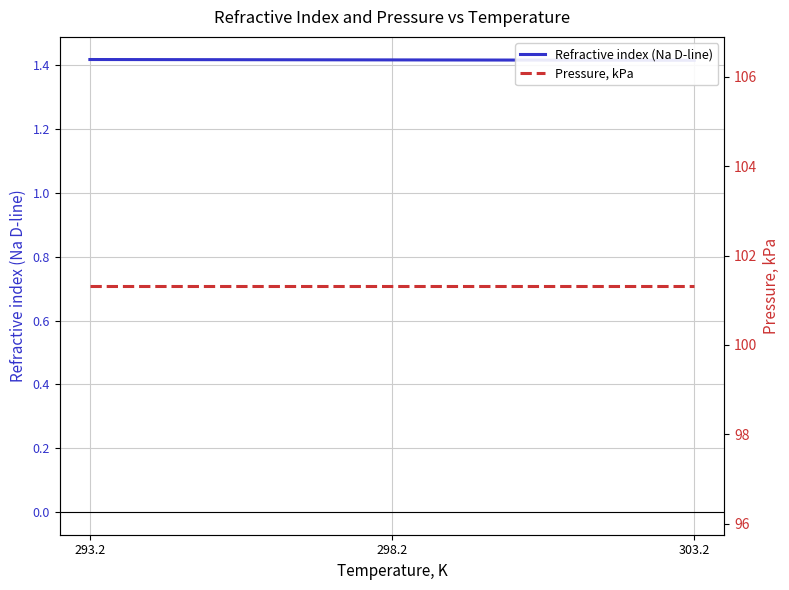

List the labels in order of Pressure, kPa value, largest first.

293.2, 298.2, 303.2